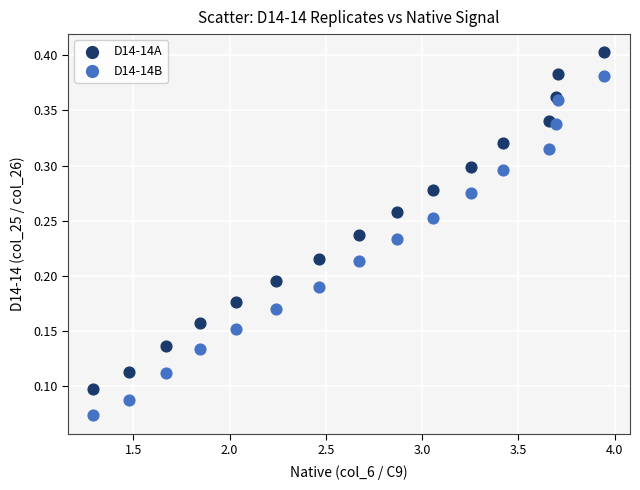

Which series reaches the minimum Y coordinate?

D14-14B